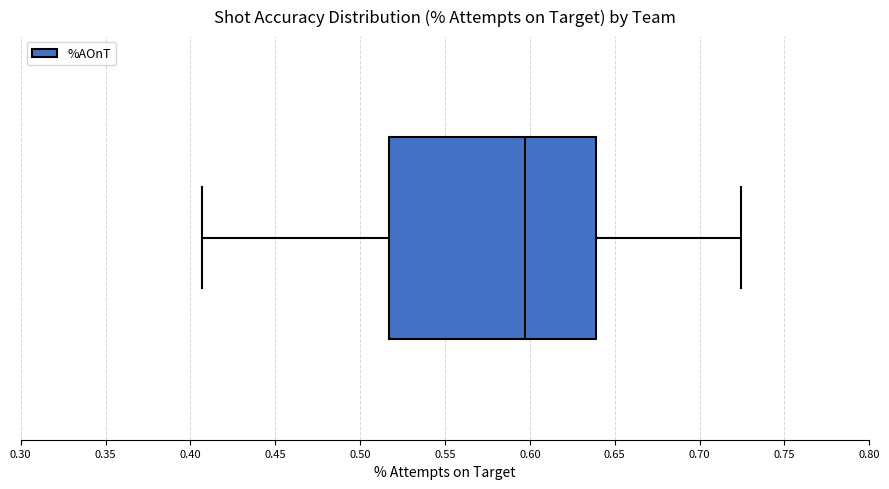

Where is the left edge of the box on the x-axis? The values are not printed on the chart, so give them approximately, as read against the axis.

0.515